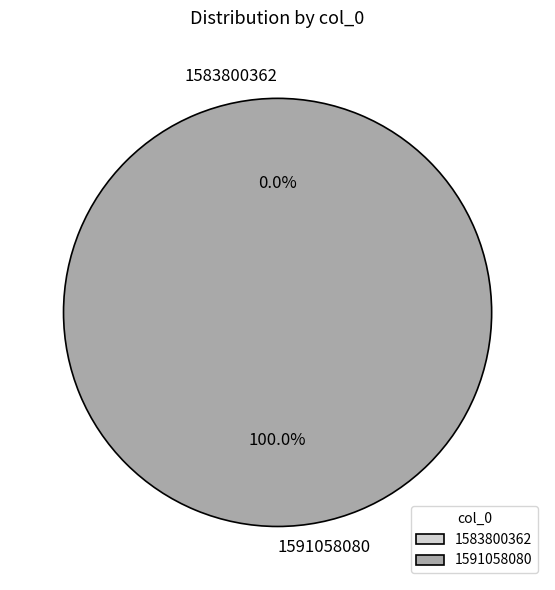

What is the largest slice in the pie chart?

1591058080